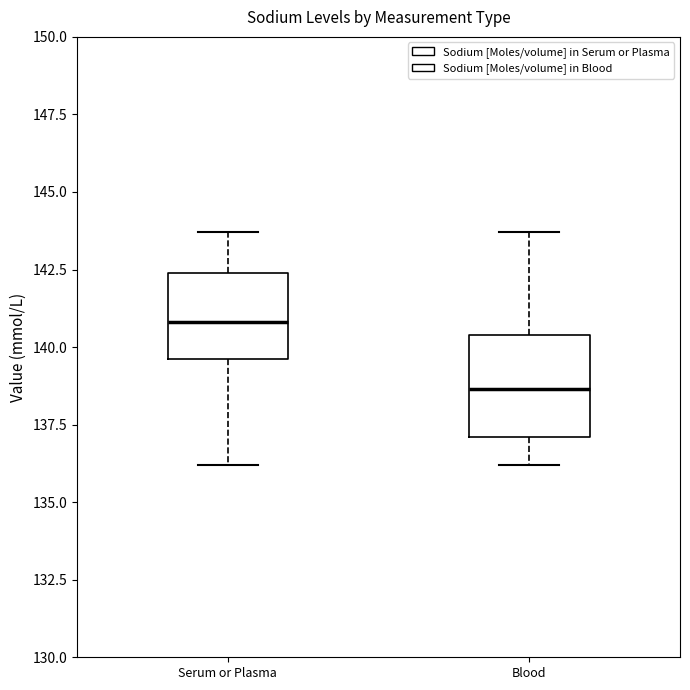

Comparing the boxes themselves (not the whiskers), which one is the tallest?

Blood